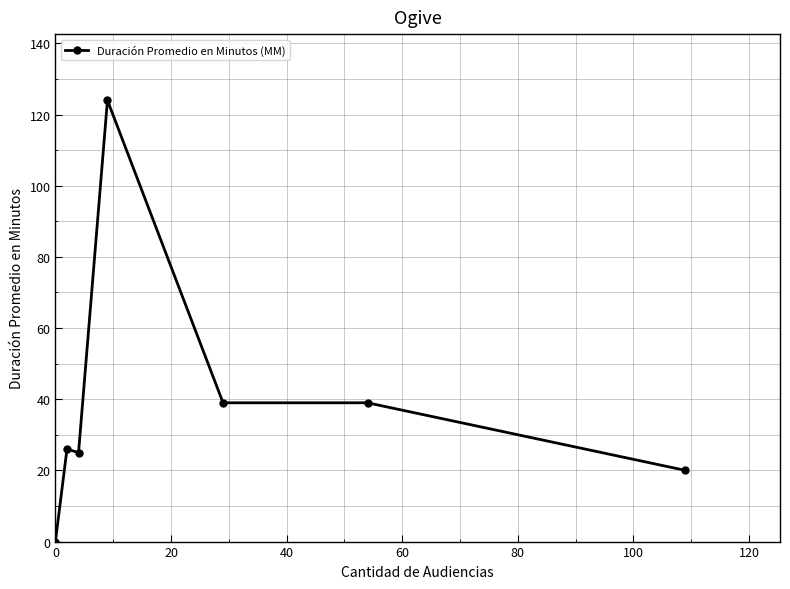

What is the value of the 6th point from the left?

39